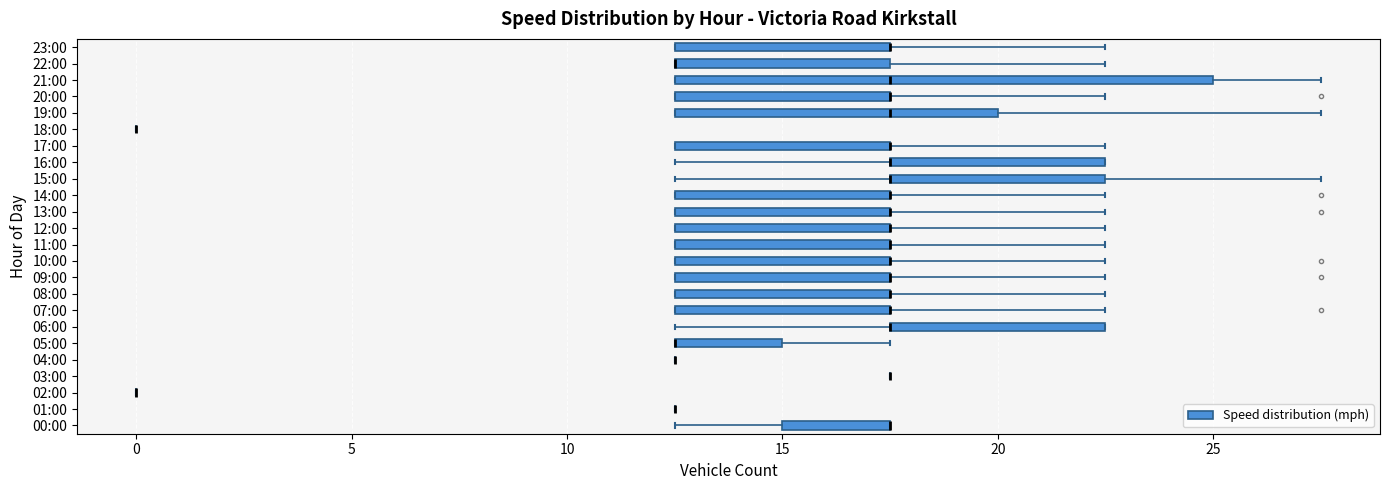

Which box is the widest, from its left edge to its right edge?

21:00